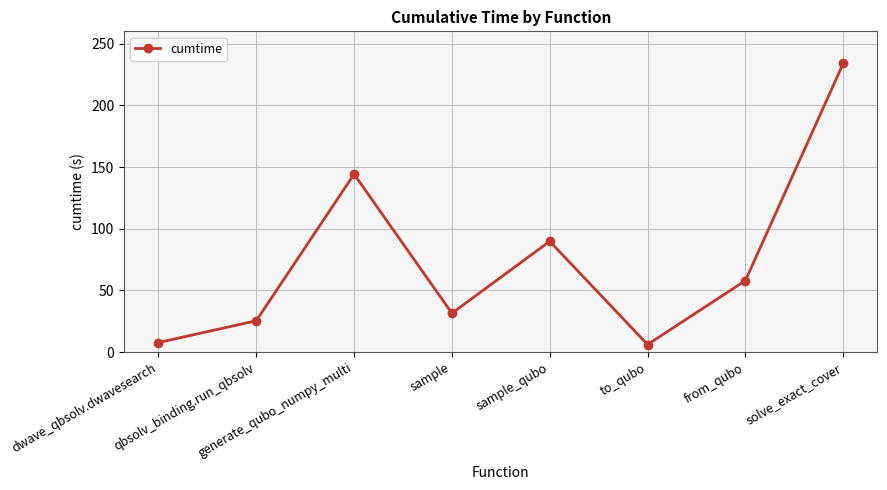

Reading left to right, extract all data points from this chart.

dwave_qbsolv.dwavesearch=7.7	qbsolv_binding.run_qbsolv=25.4	generate_qubo_numpy_multi=144.2	sample=31.5	sample_qubo=89.7	to_qubo=6.1	from_qubo=57.9	solve_exact_cover=234.0